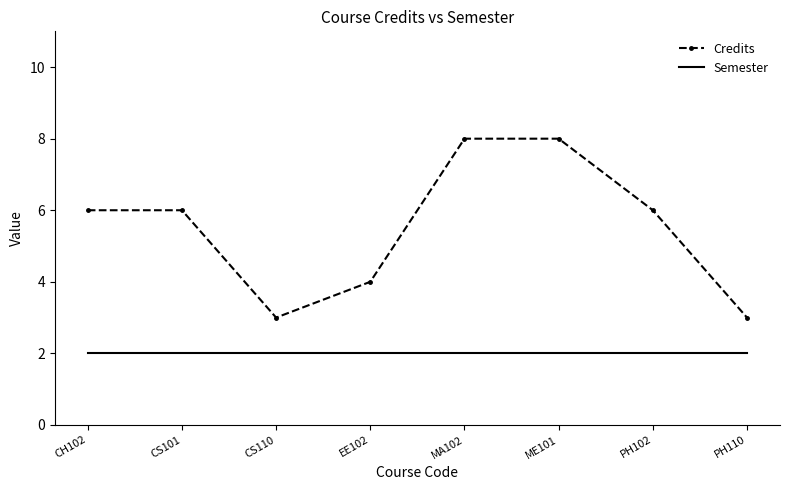

What position from the left is CS101?

2